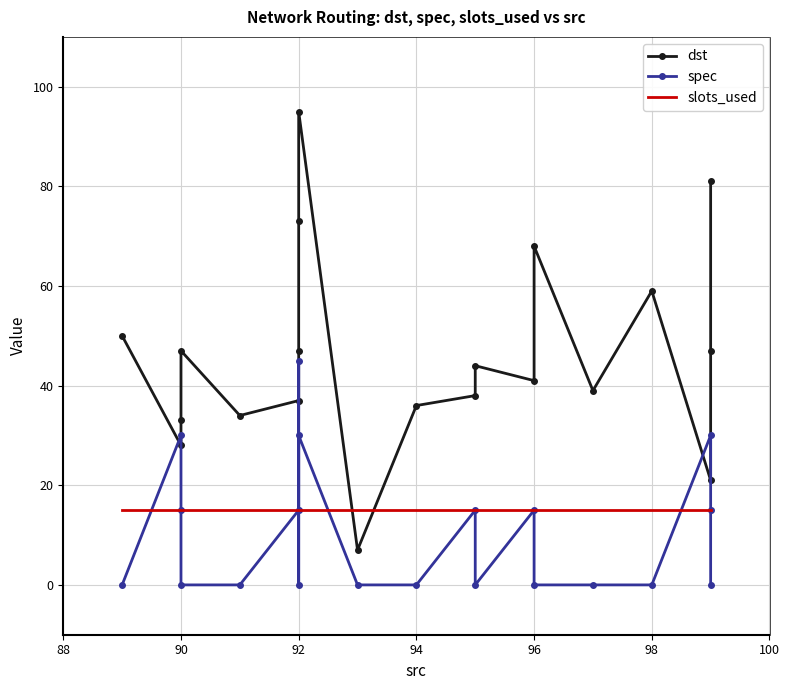

What is the difference between the maximum and minimum values in the spec series?

45